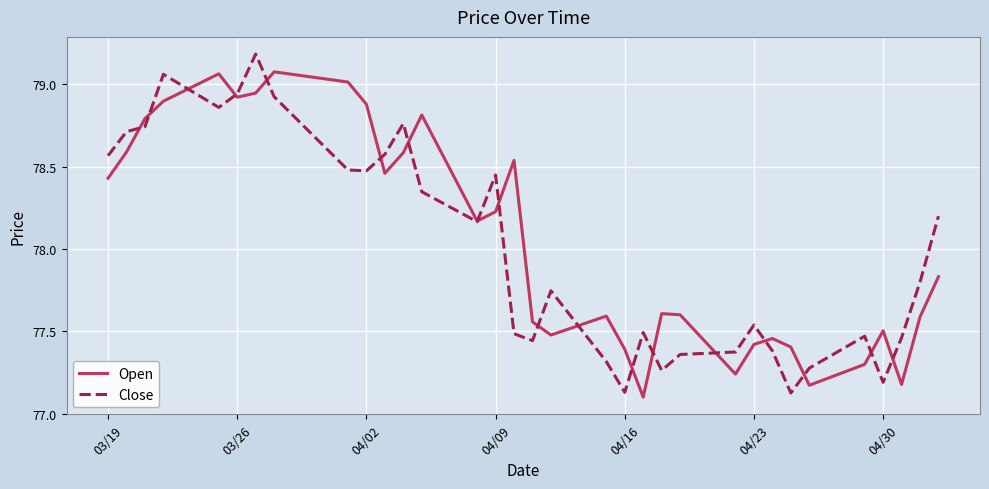

What is the difference between the maximum and second lowest values in the Open series?

1.9